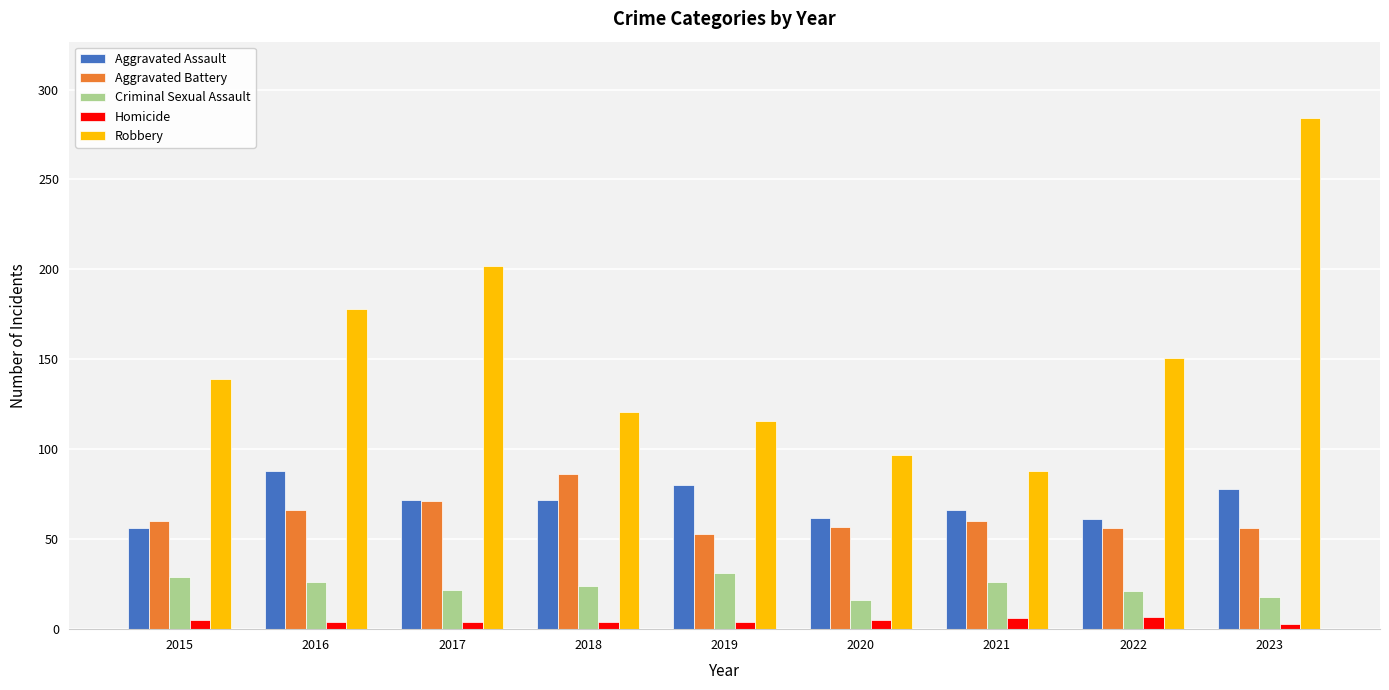

What is the minimum value for Homicide?

3